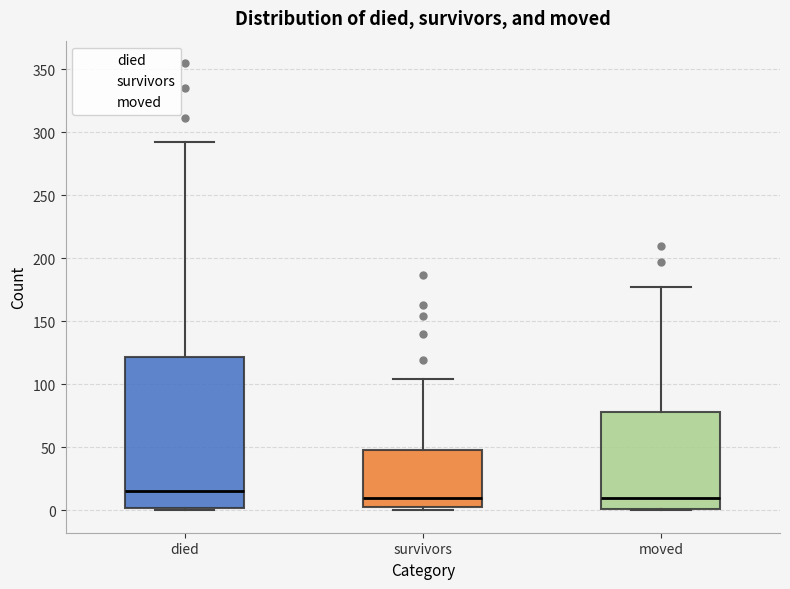

Comparing the boxes themselves (not the whiskers), which one is the tallest?

died